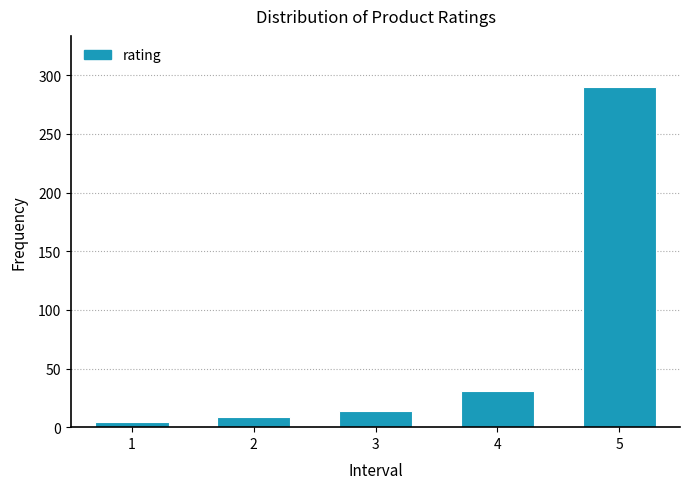

Reading right to left, transcribe all the data shown in this chart.

290	31	14	9	4